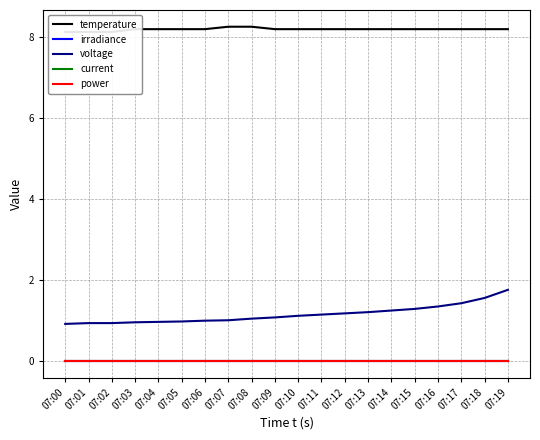

True or false: current and voltage cross at least once.

False